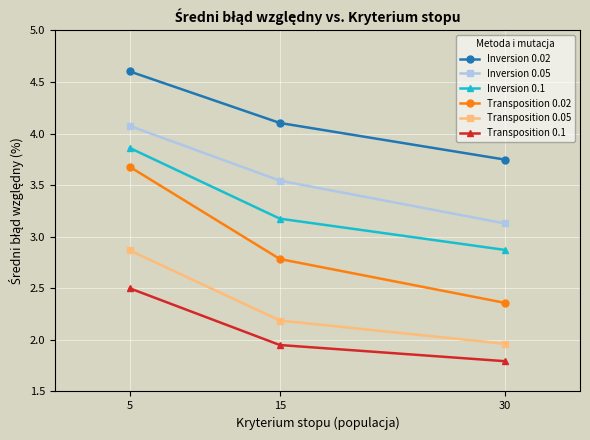

The value of Transposition 0.05 at 5 is 5.0. True or false?

False